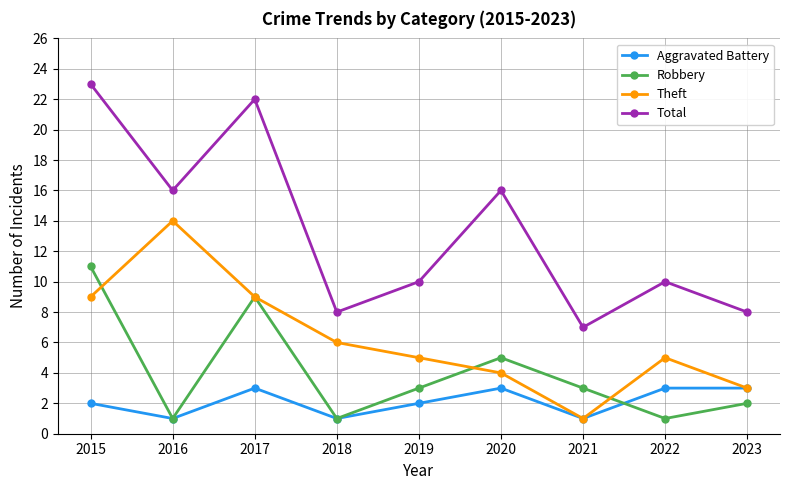

Is it true that Robbery equals 2 at 2021?

False